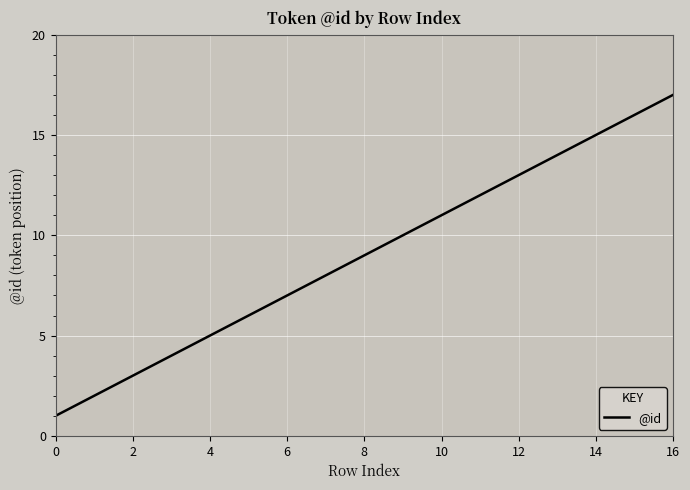

What is the difference between the maximum and minimum values?

16